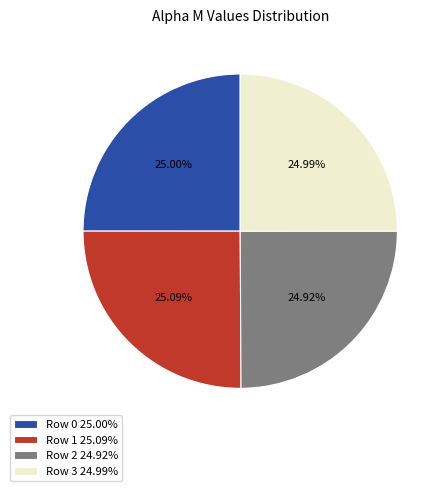

True or false: Row 1 accounts for 25% of the total.

True